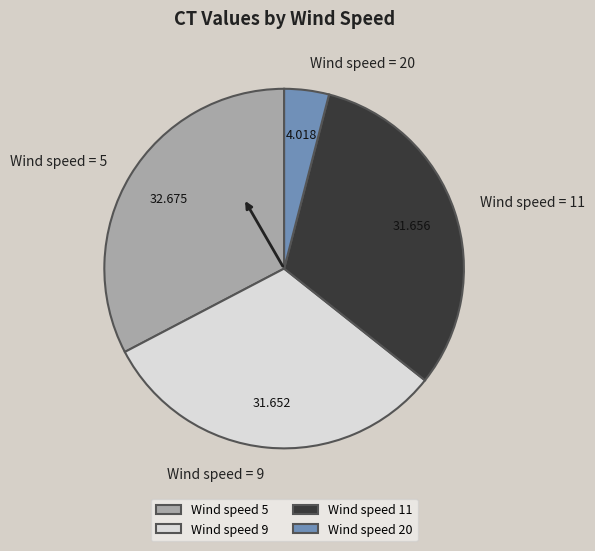

Is there a majority slice in this chart?

No